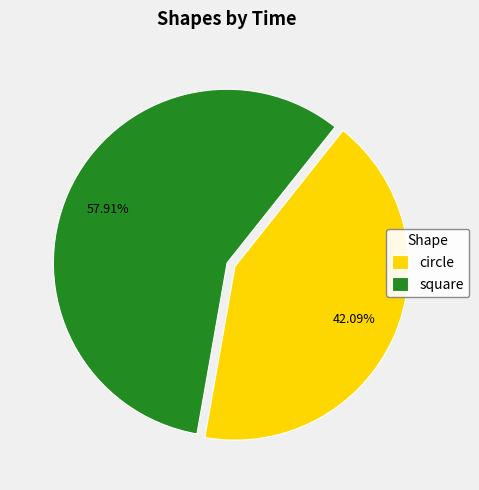

What percentage is NOT represented by circle?

57.9%